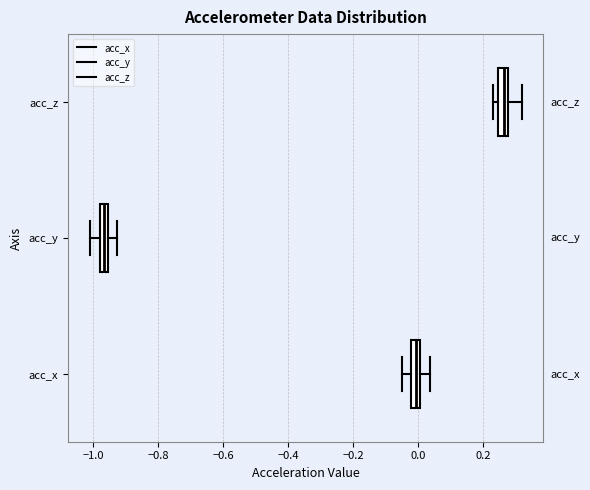

Where does the left whisker of the box for acc_y end on the x-axis? The values are not printed on the chart, so give them approximately, as read against the axis.

-1.00